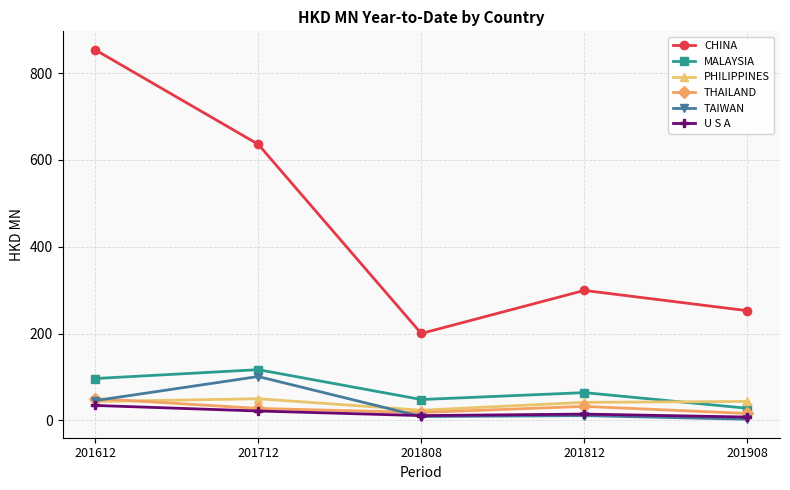

True or false: THAILAND has a value of 16.1 at 201908.

True